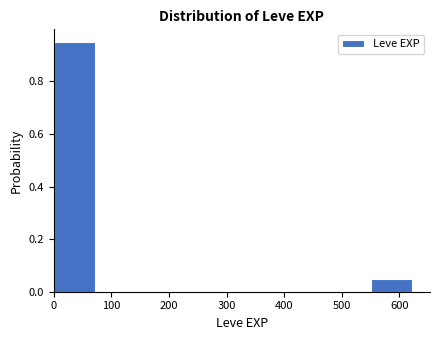

Which range on the x-axis has the tallest bar?

0 to 80